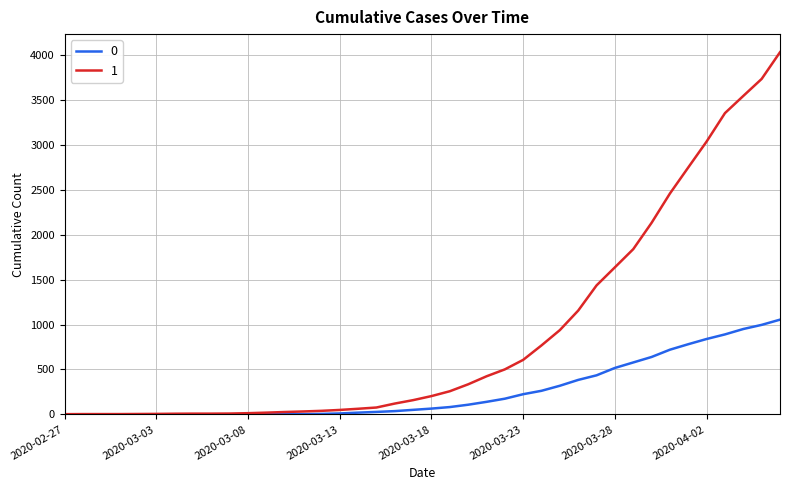

What is the greatest value displayed?

4028